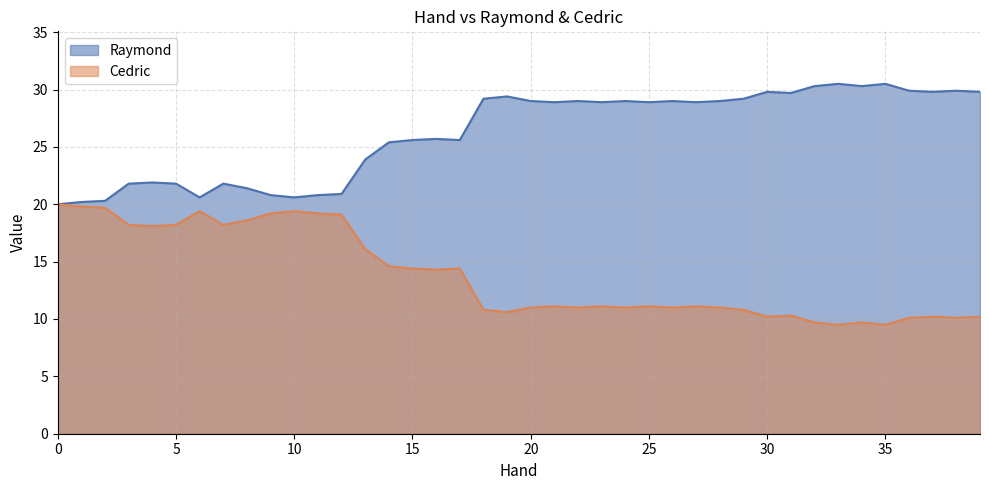

At which category does Raymond reach its first local valley?

6